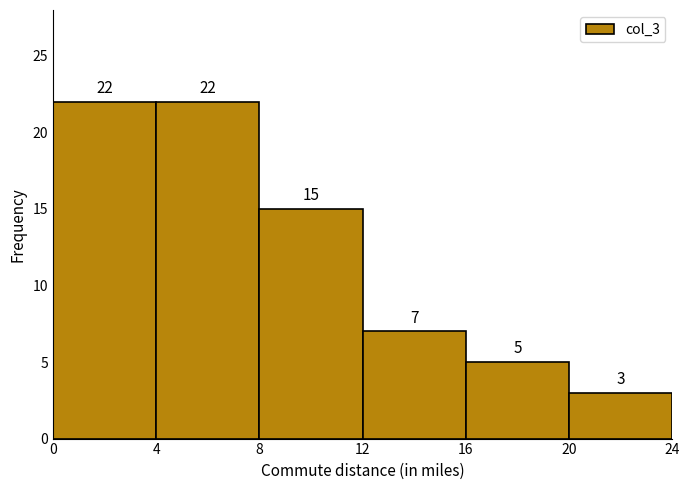

Reading left to right, transcribe this chart: for each bar, give the range it covers on the x-axis and its height.

0 to 4: 22
4 to 8: 22
8 to 12: 15
12 to 16: 7
16 to 20: 5
20 to 24: 3